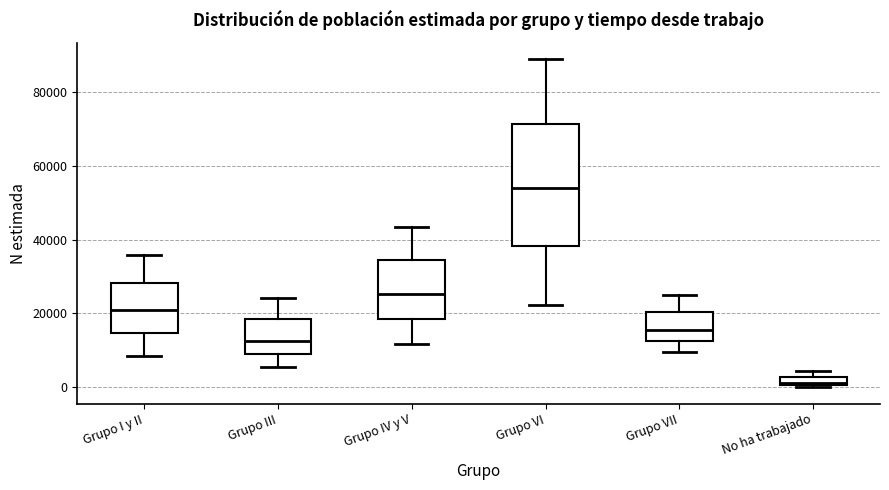

Comparing the boxes themselves (not the whiskers), which one is the tallest?

Grupo VI